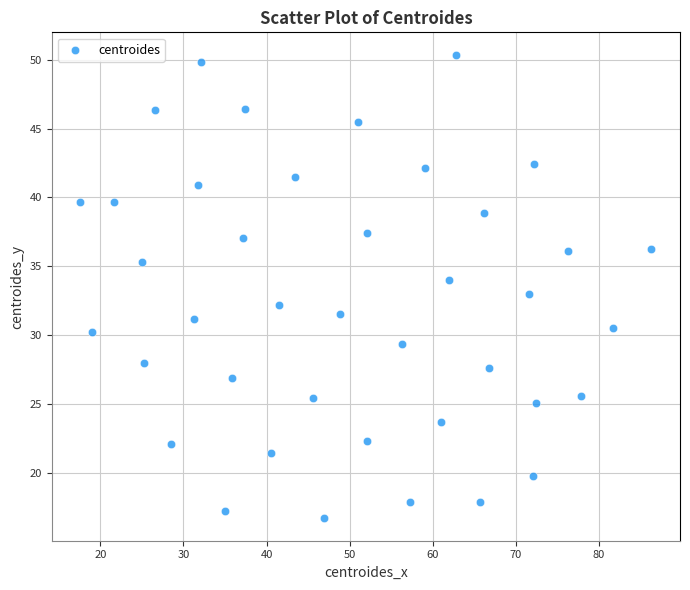

What is the range of Y values (max minus min)?

33.6